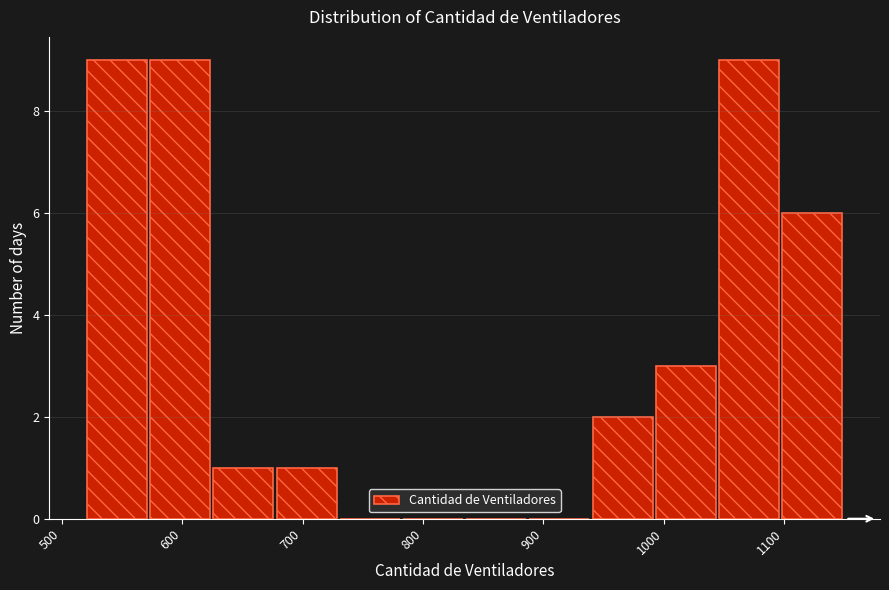

How tall is the bar that spans 1100 to 1150 on the x-axis? Neither the bar edges nor the heights are printed on the chart, so give them approximately, as read against the axes.

6